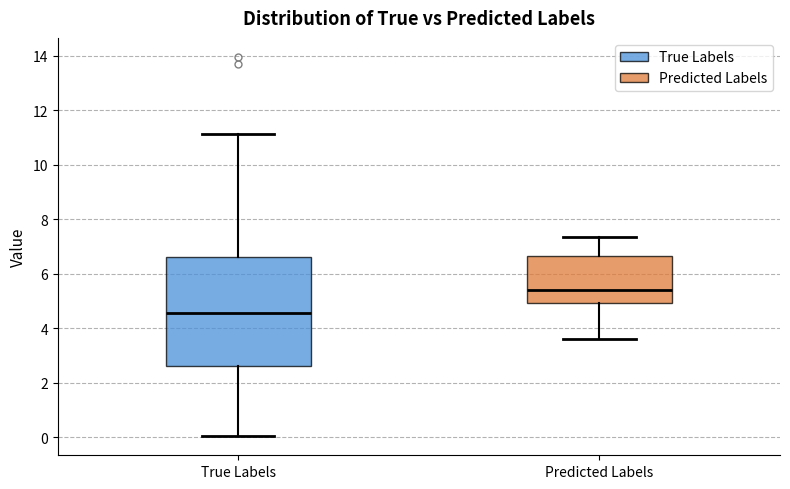

Reading left to right, read every box against the y-axis: the position of its median line, the range the box covers, and the ends of its whiskers. The values are not printed on the chart, so give them approximately, as read against the axis.

True Labels: median 4.6, box 2.6 to 6.6, whiskers 0.0 to 11.2
Predicted Labels: median 5.4, box 5.0 to 6.6, whiskers 3.6 to 7.4